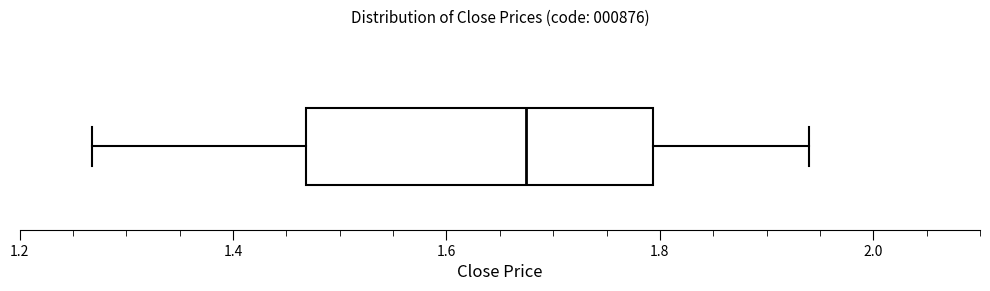

Read this box plot against the x-axis: the position of the median line, the range covered by the box, and the ends of both whiskers. The values are not printed on the chart, so give them approximately, as read against the axis.

median 1.68, box 1.46 to 1.80, whiskers 1.26 to 1.94